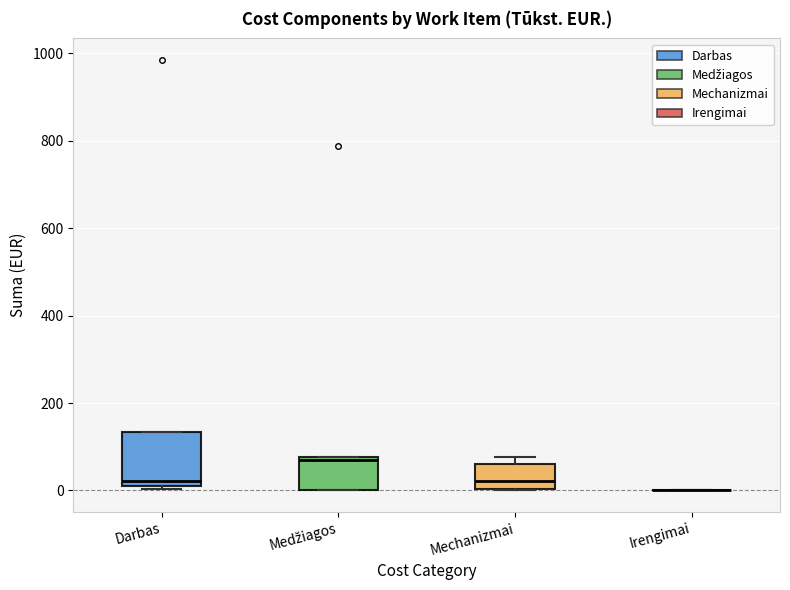

Reading left to right, transcribe this box plot: for each box, give where its median line is, the range the box spans, and where its two whiskers end, as read against the y-axis. The values are not printed on the chart, so give them approximately, as read against the axis.

Darbas: median 20 (just above the box's lower edge), box 20 to 140, whiskers 0 to 140
Medžiagos: median 60, box 0 to 80, whiskers 0 to 80
Mechanizmai: median 20, box 0 to 60, whiskers 0 to 80
Irengimai: box collapsed to a line at 0, whiskers 0 to 0